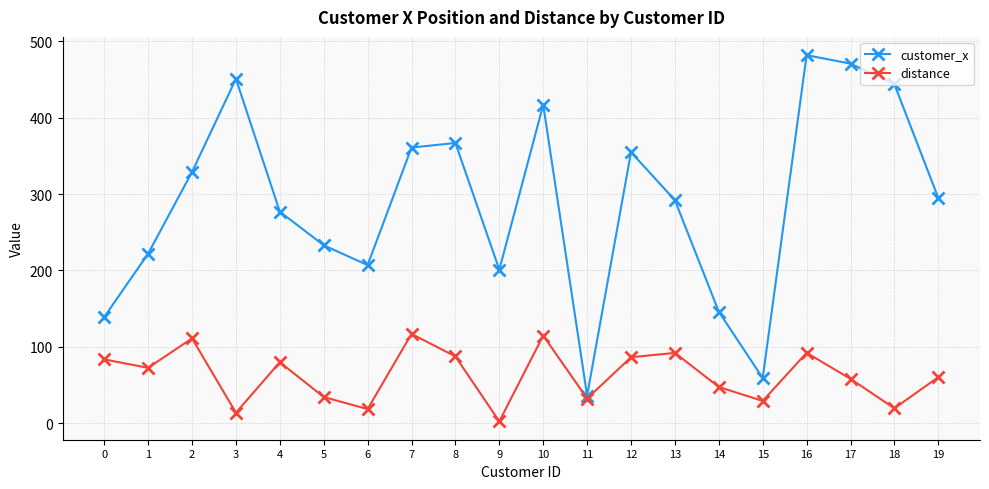

What is the maximum value shown in the chart?

482.0